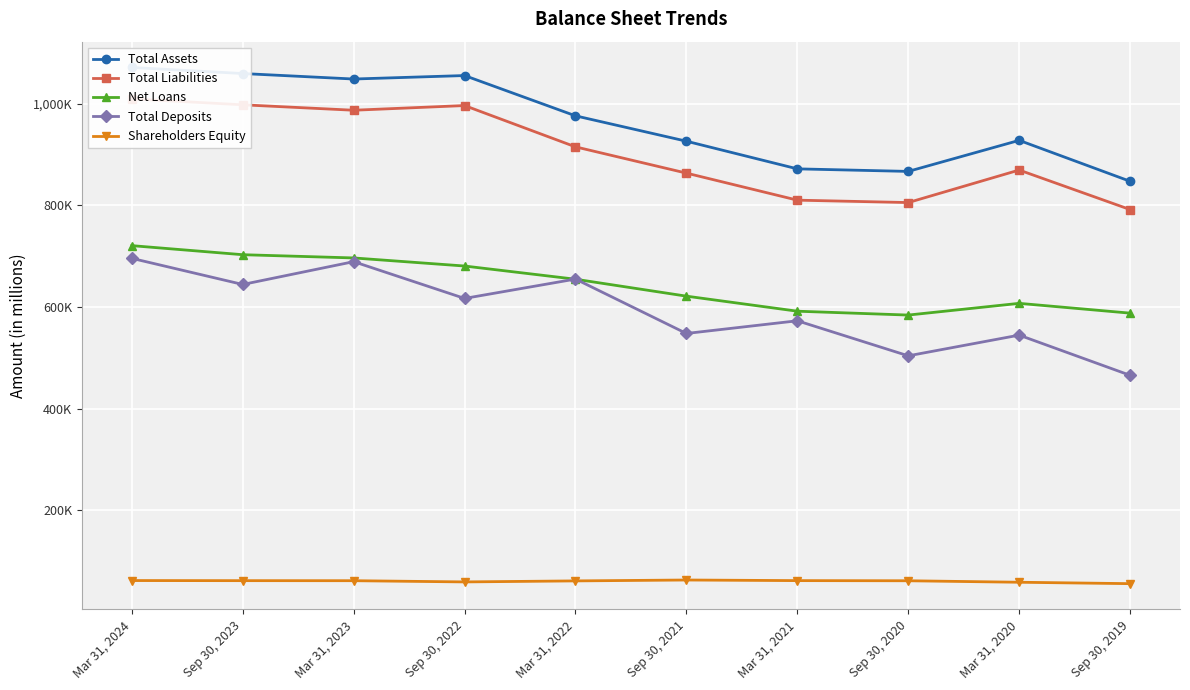

Where is the first local minimum for Shareholders Equity?

Sep 30, 2022